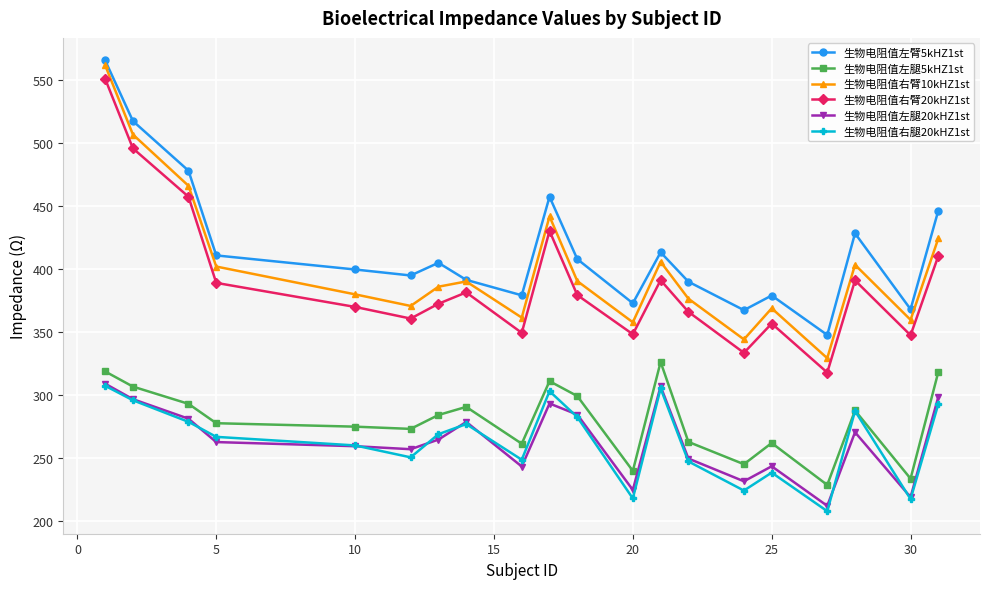

In 生物电阻值左臂5kHZ1st, how many points are lower than both neighbors (excluding endpoints)?

6